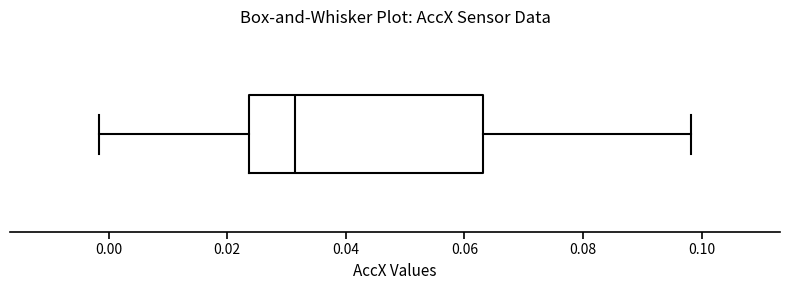

Read this box plot against the x-axis: the position of the median line, the range covered by the box, and the ends of both whiskers. The values are not printed on the chart, so give them approximately, as read against the axis.

median 0.032, box 0.024 to 0.064, whiskers -0.002 to 0.098